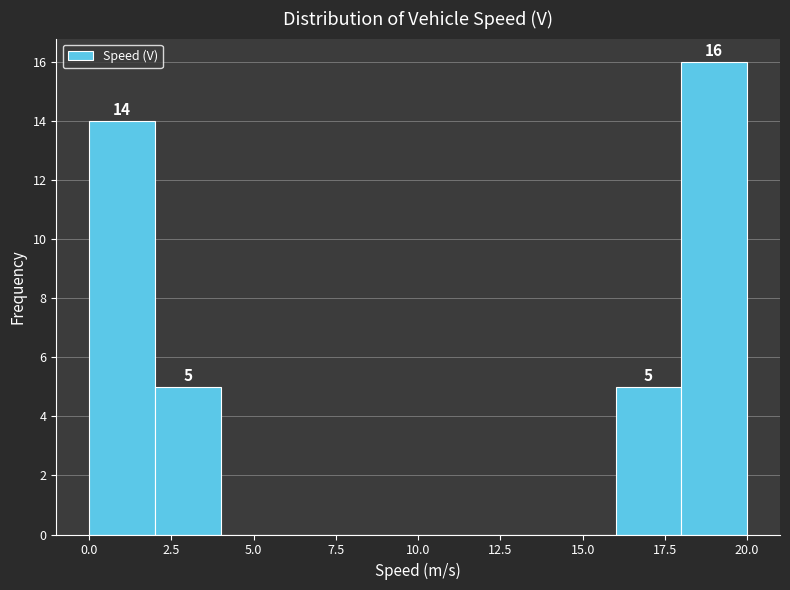

Which range on the x-axis has the tallest bar?

18 to 20